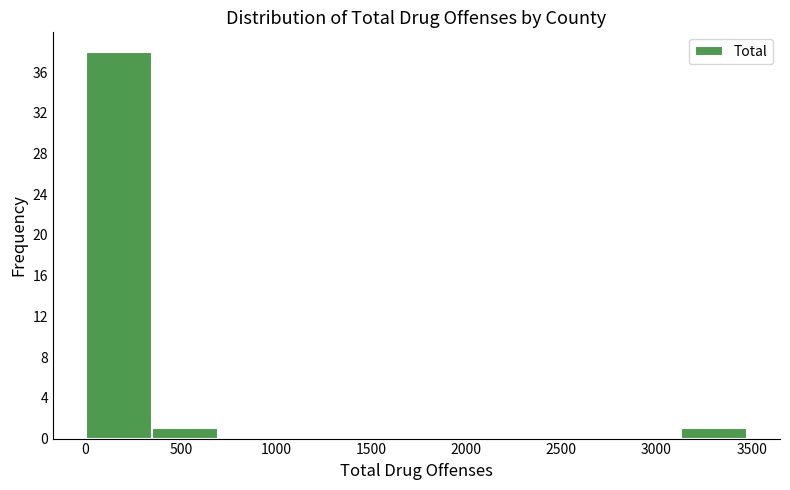

How tall is the bar that spans 350 to 700 on the x-axis? Neither the bar edges nor the heights are printed on the chart, so give them approximately, as read against the axes.

1